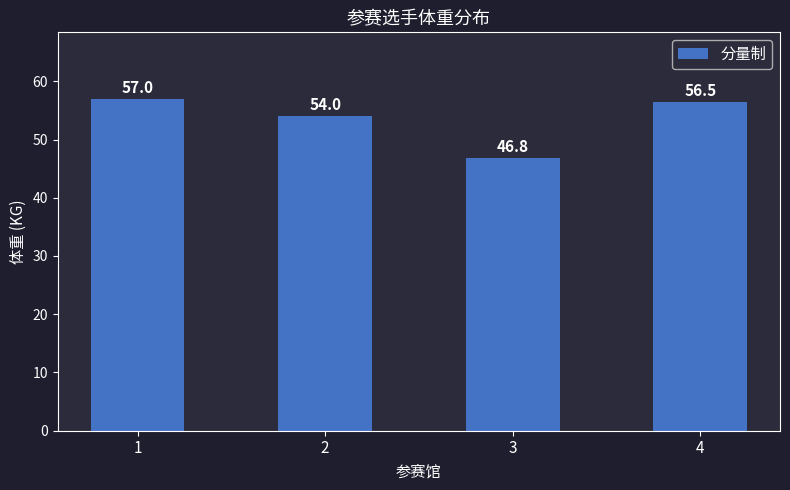

Which label corresponds to the smallest value in the chart?

3